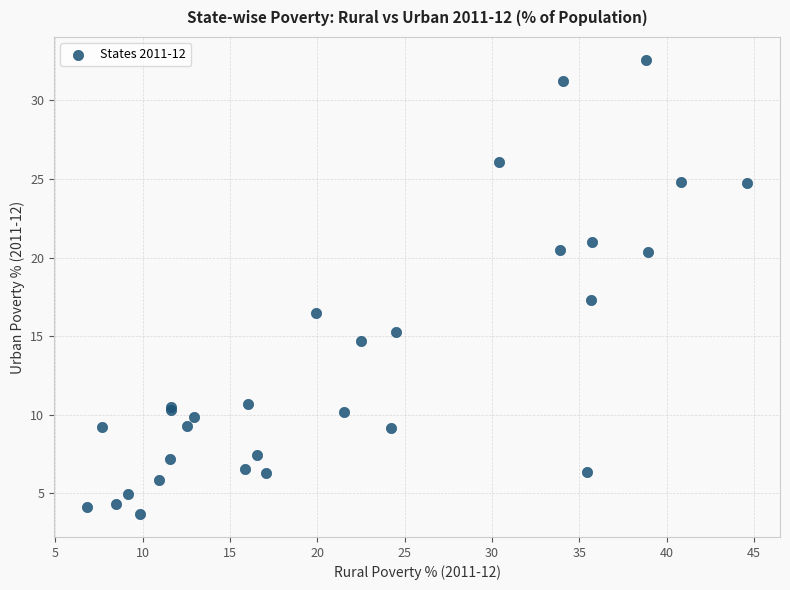

What Y value in the scatter plot is closest to 18?

17.3